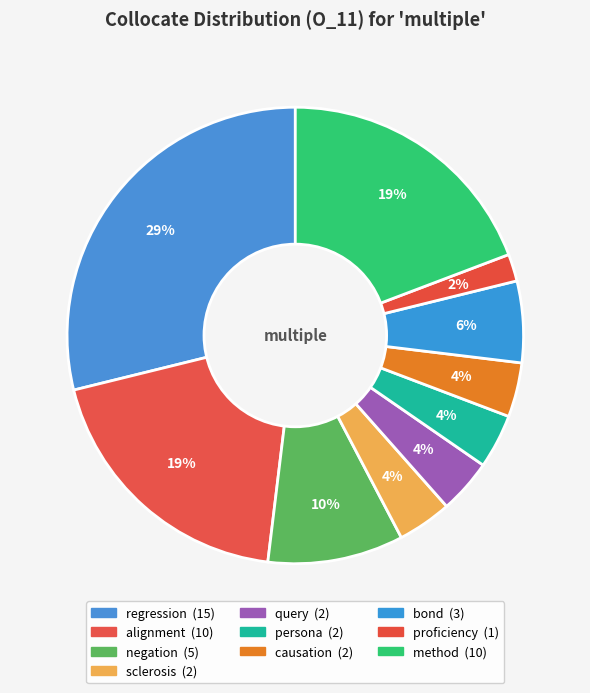

How much of the chart is everything except method?

80.8%